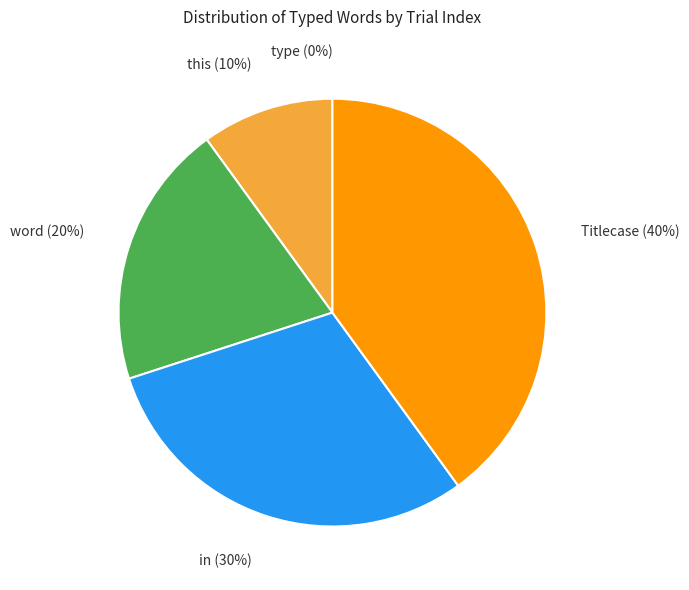

How many segments does this pie chart have?

5